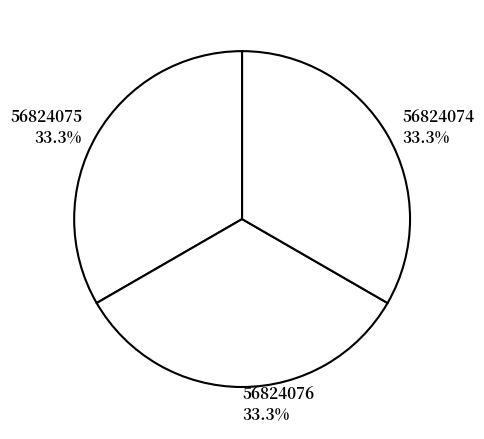

Is there any slice that represents more than half of the pie?

No